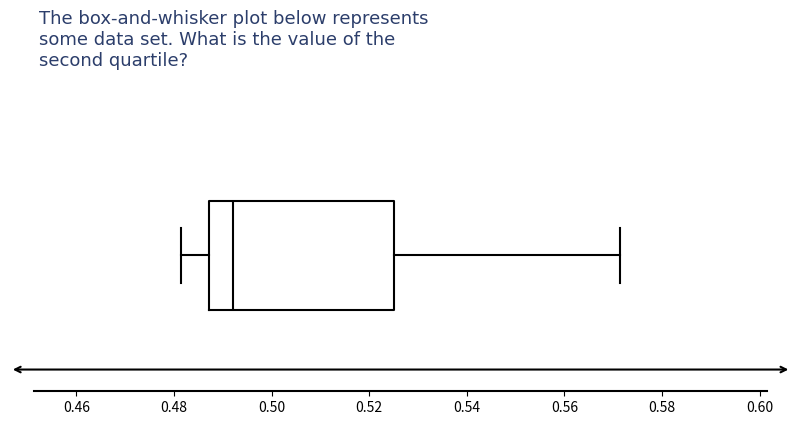

Where is the left edge of the box on the x-axis? The values are not printed on the chart, so give them approximately, as read against the axis.

0.488